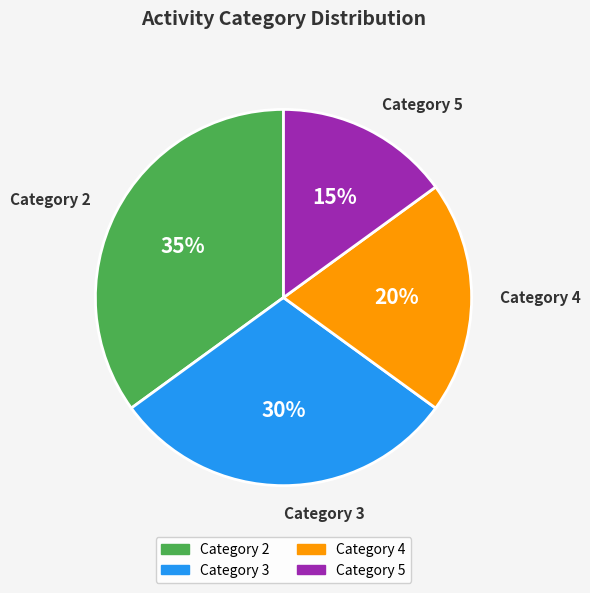

What percentage is the Category 4 slice, to the nearest percent?

20%